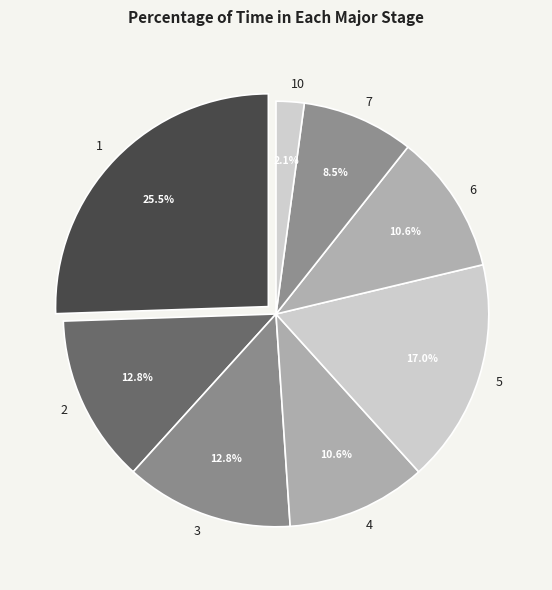

Is there a majority slice in this chart?

No